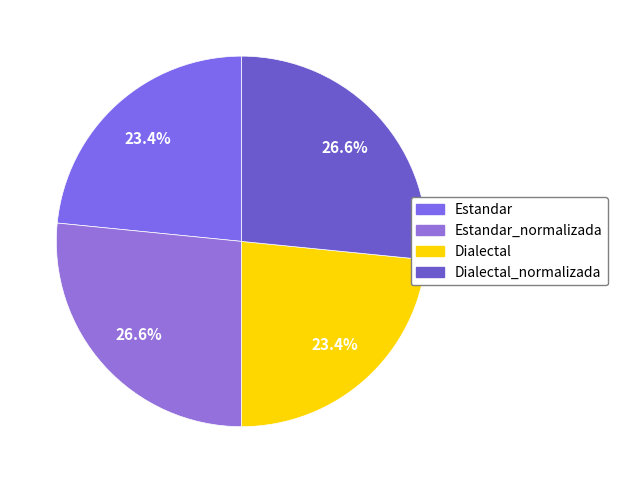

Does any single category account for the majority?

No